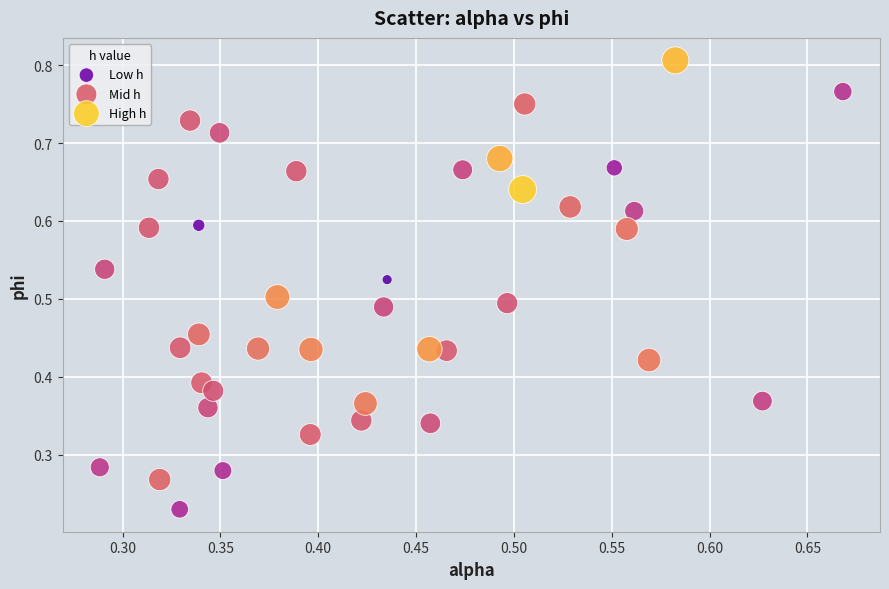

Which series reaches the maximum Y coordinate?

High h